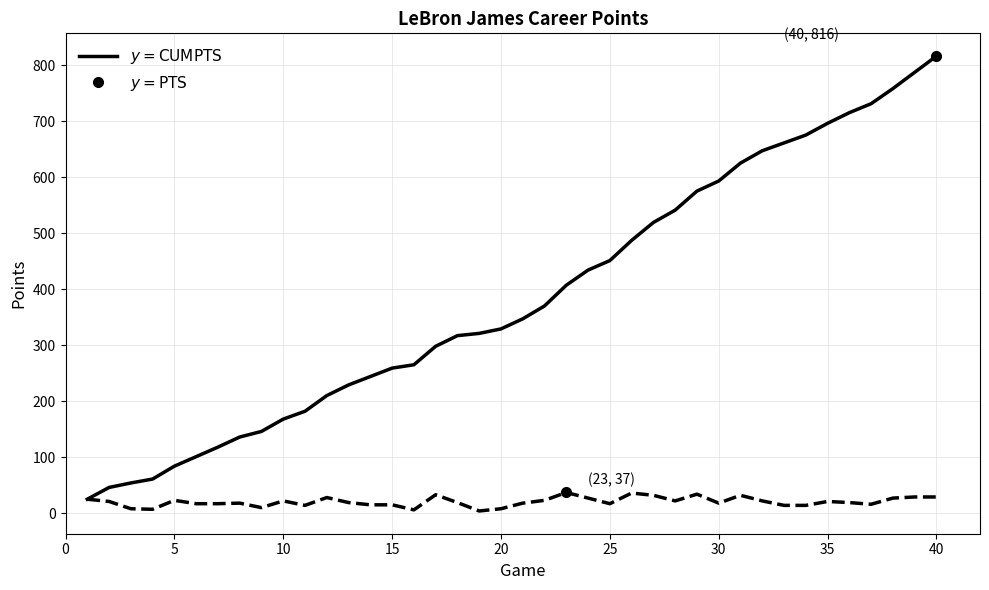

What is the maximum value shown in the chart?

816